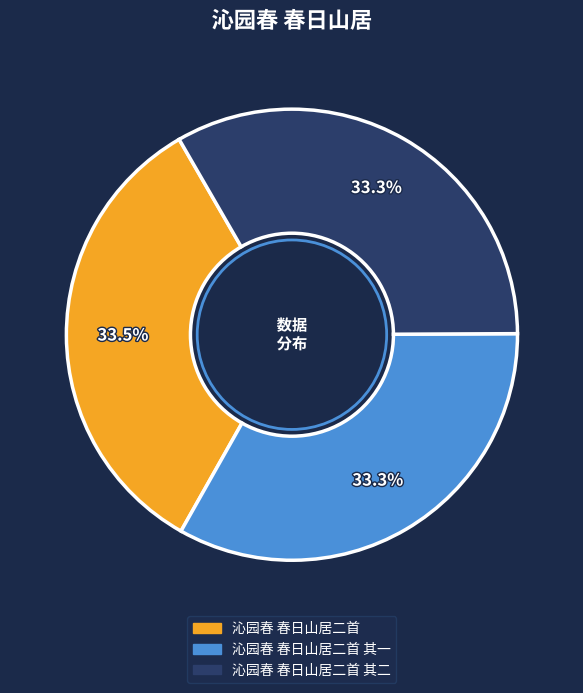

Does any single category account for the majority?

No